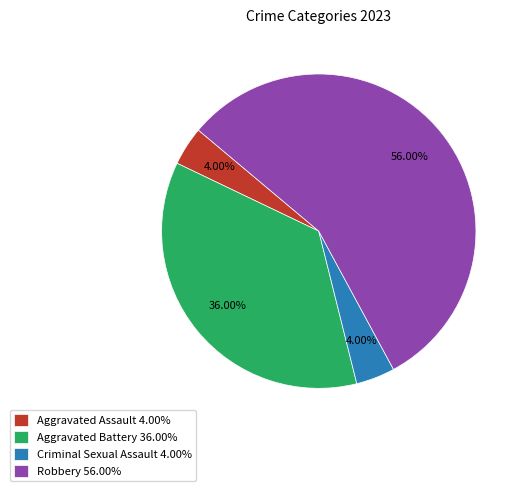

Is it true that Criminal Sexual Assault is 19% of the pie?

False